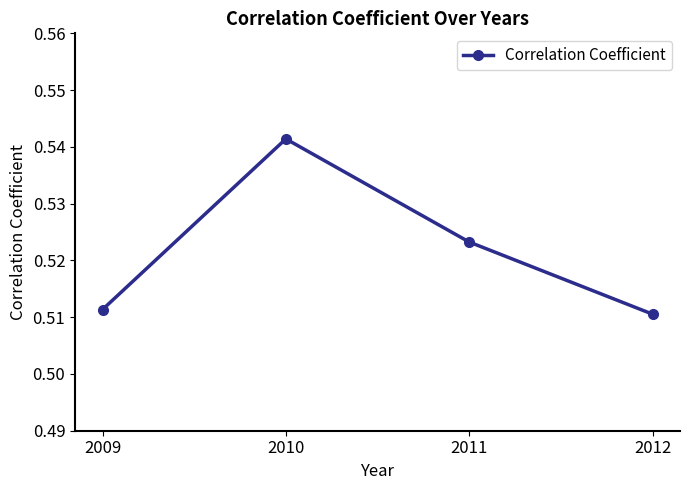

Does the chart have visible grid lines?

No